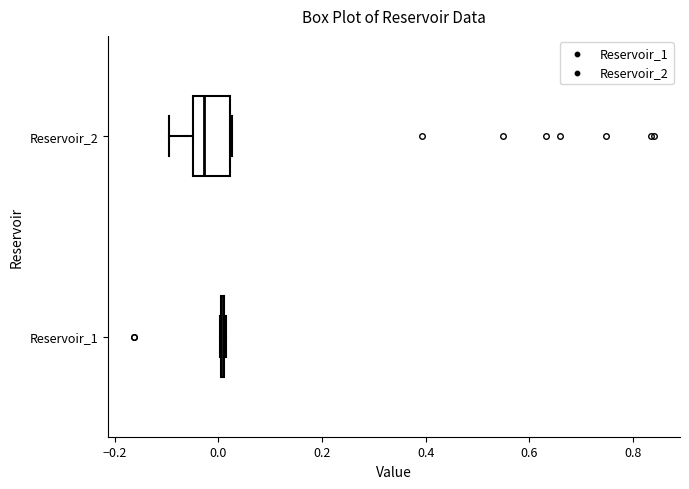

Reading bottom to top, read every box against the x-axis: the position of its median line, the range the box covers, and the ends of its whiskers. The values are not printed on the chart, so give them approximately, as read against the axis.

Reservoir_1: box collapsed to a line at 0.00, whiskers 0.00 to 0.02
Reservoir_2: median -0.02, box -0.06 to 0.02, whiskers -0.10 to 0.02